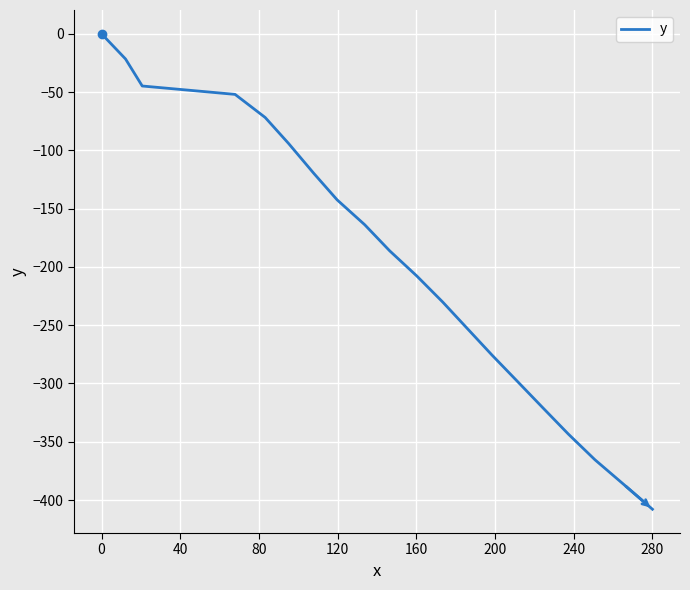

What is the difference between the maximum and minimum values?

407.9